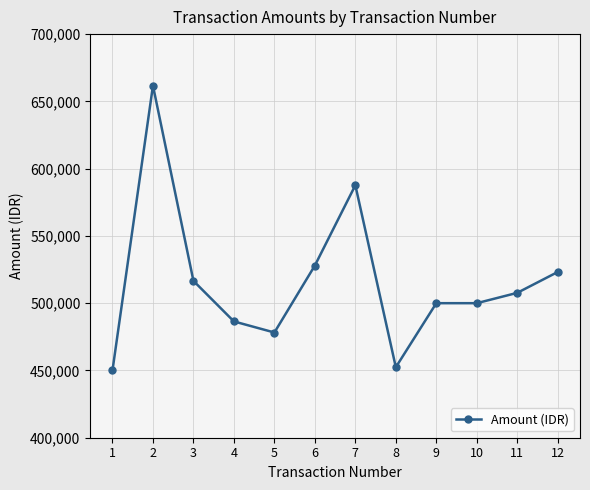

The value at 12 is 523187. True or false?

True